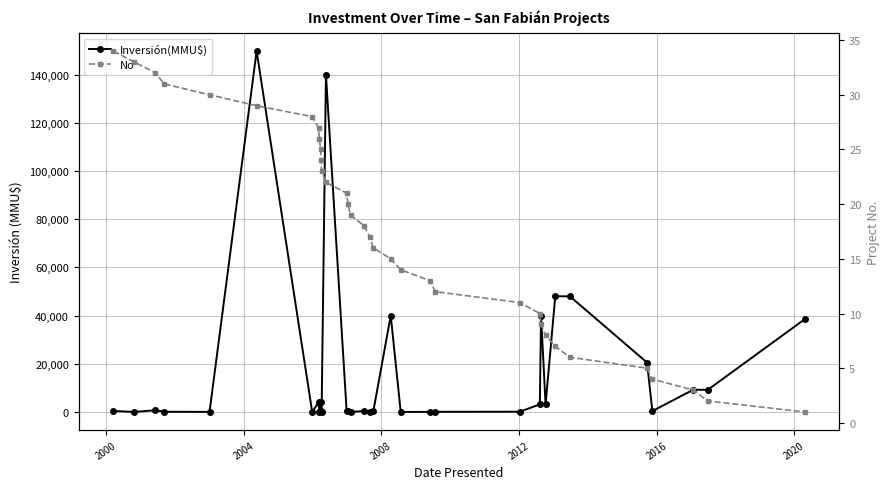

What is the average value of the No series?

18